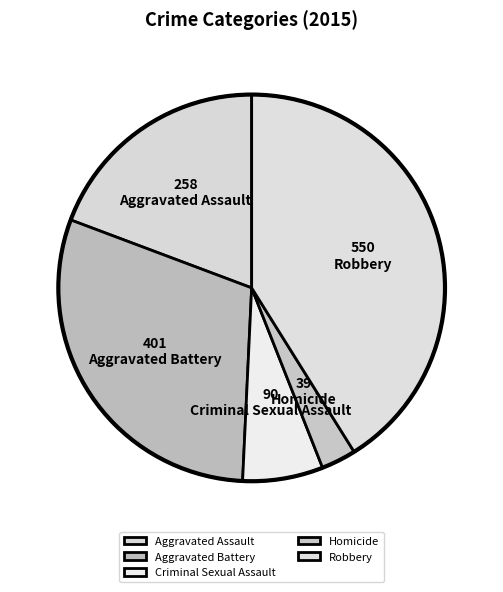

What is the total percentage of Homicide and Robbery?

44.0%